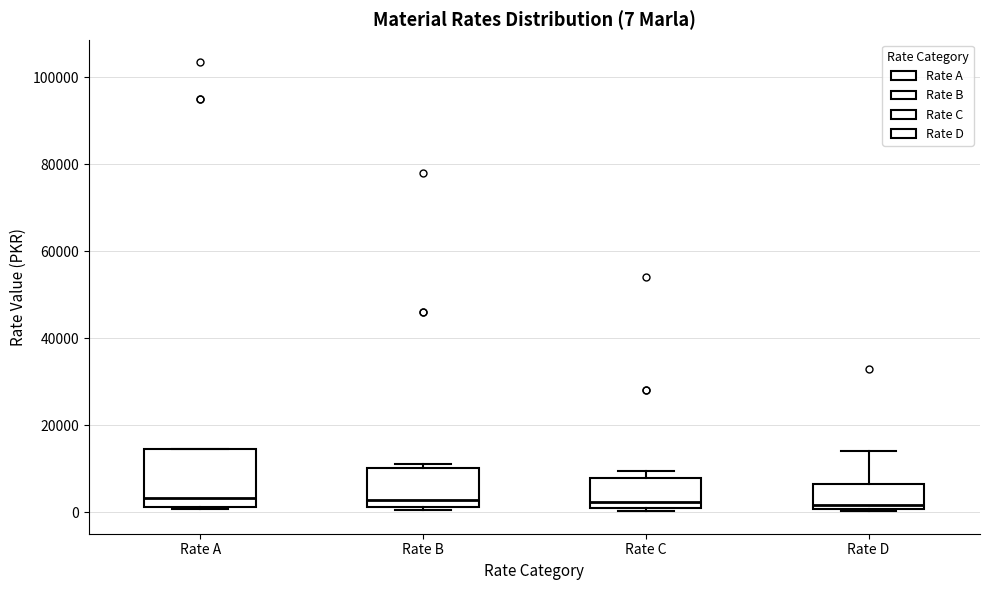

Comparing the boxes themselves (not the whiskers), which one is the tallest?

Rate A